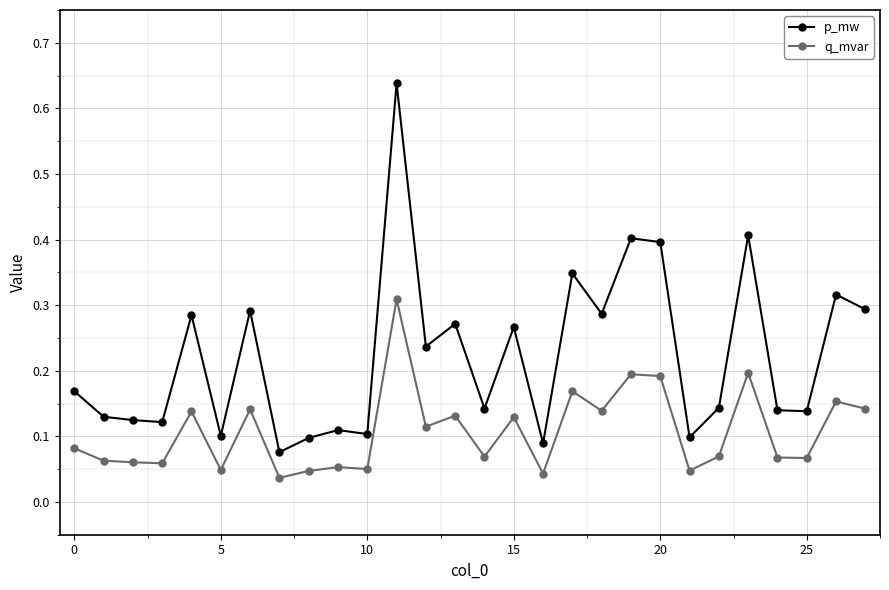

How many q_mvar values are between 0 and 1?

28